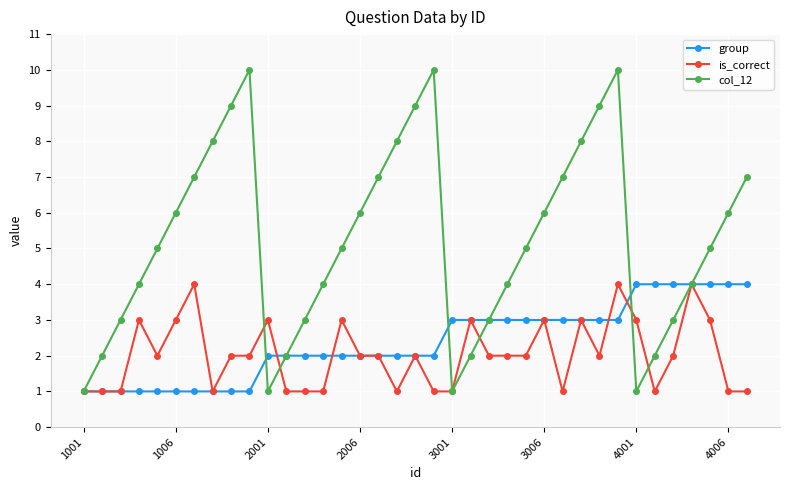

Reading right to left, extract all data points from this chart.

group: 4	4	4	4	4	4	4	3	3	3	3	3	3	3	3	3	3	2	2	2	2	2	2	2	2	2	2	1	1	1	1	1	1	1	1	1	1
is_correct: 1	1	3	4	2	1	3	4	2	3	1	3	2	2	2	3	1	1	2	1	2	2	3	1	1	1	3	2	2	1	4	3	2	3	1	1	1
col_12: 7	6	5	4	3	2	1	10	9	8	7	6	5	4	3	2	1	10	9	8	7	6	5	4	3	2	1	10	9	8	7	6	5	4	3	2	1